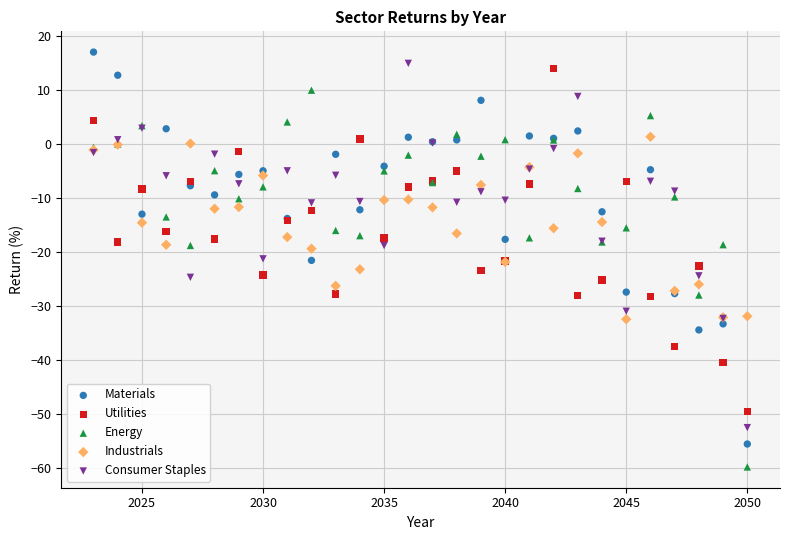

Which series contains the lowest Y value?

Energy